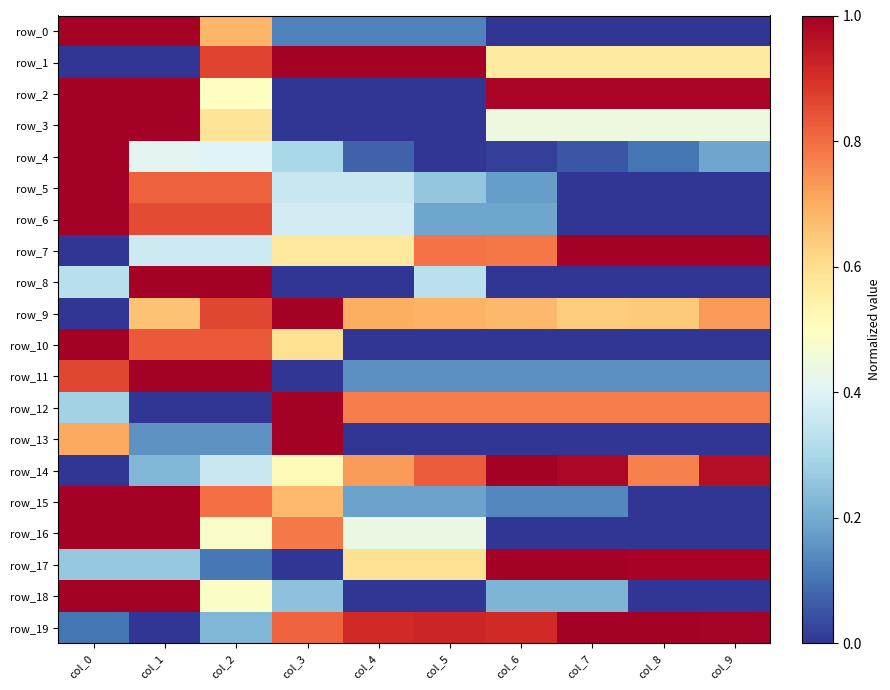

At which label does row_4 reach its minimum?

col_5